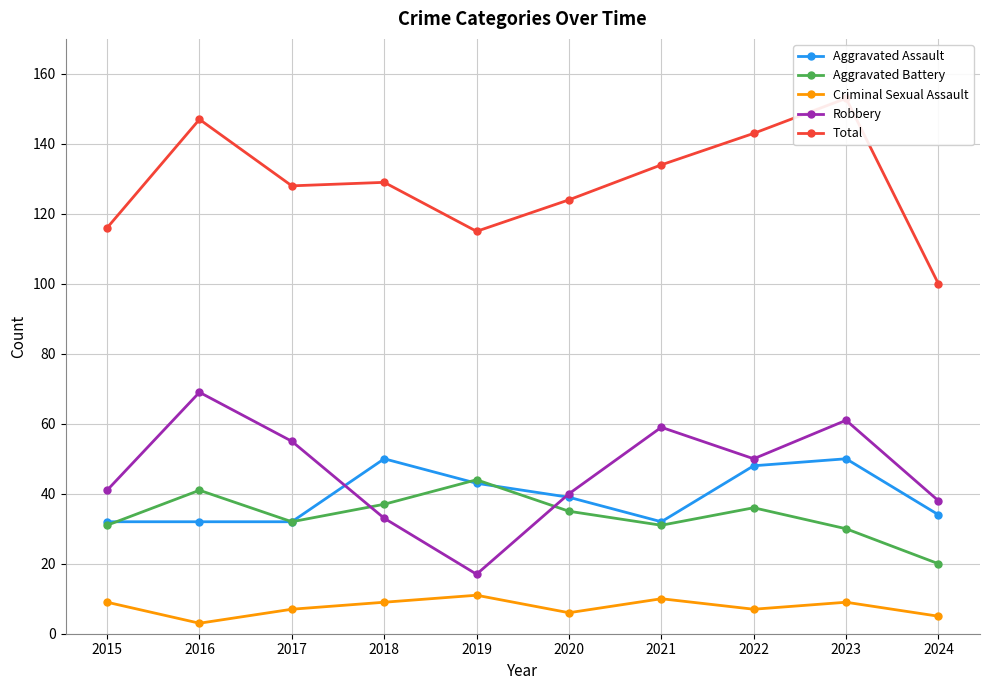

What is the difference between the maximum and minimum values in the Aggravated Assault series?

18